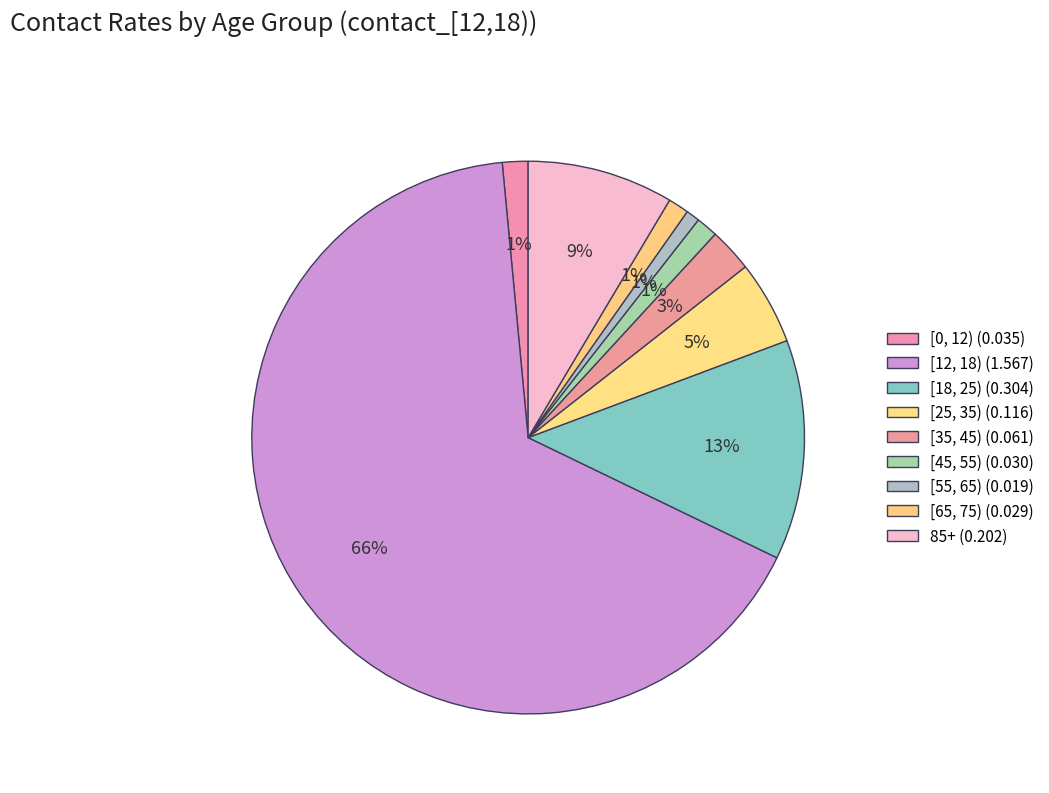

Count the number of slices in the pie.

9